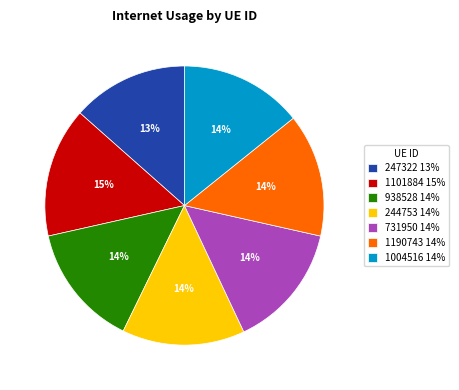

True or false: 731950 accounts for 25% of the total.

False